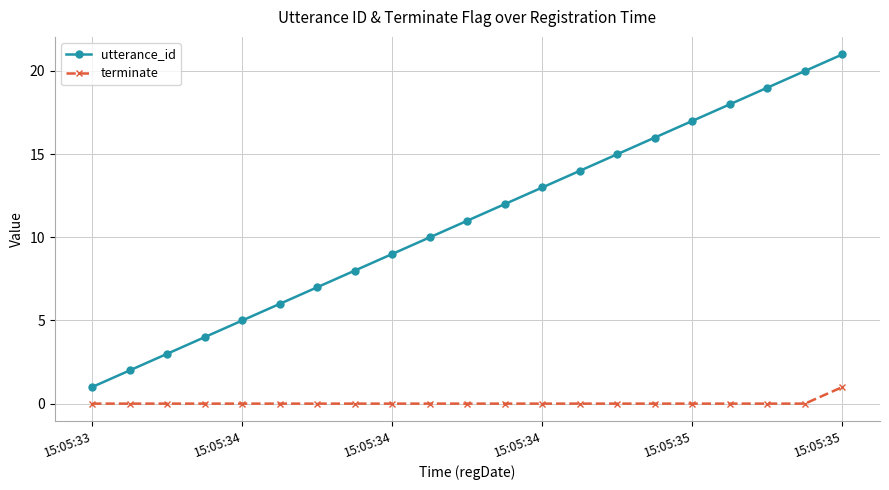

True or false: utterance_id and terminate cross at least once.

False